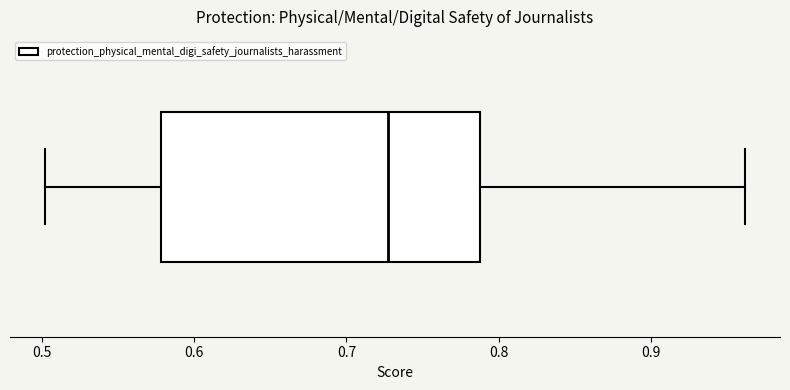

Read this box plot against the x-axis: the position of the median line, the range covered by the box, and the ends of both whiskers. The values are not printed on the chart, so give them approximately, as read against the axis.

median 0.73, box 0.58 to 0.79, whiskers 0.50 to 0.96